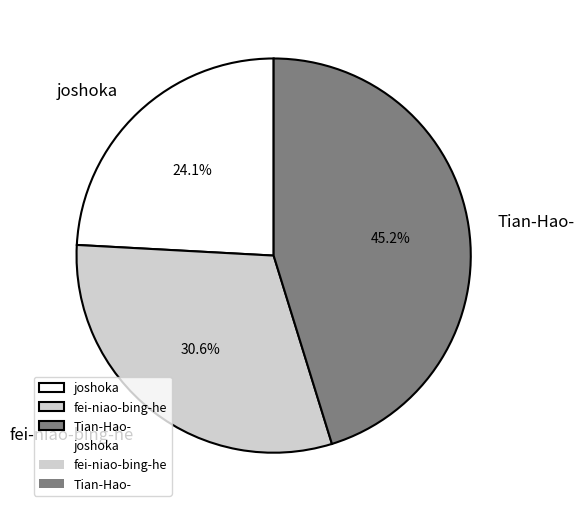

Is it true that Tian-Hao- is 45% of the pie?

True